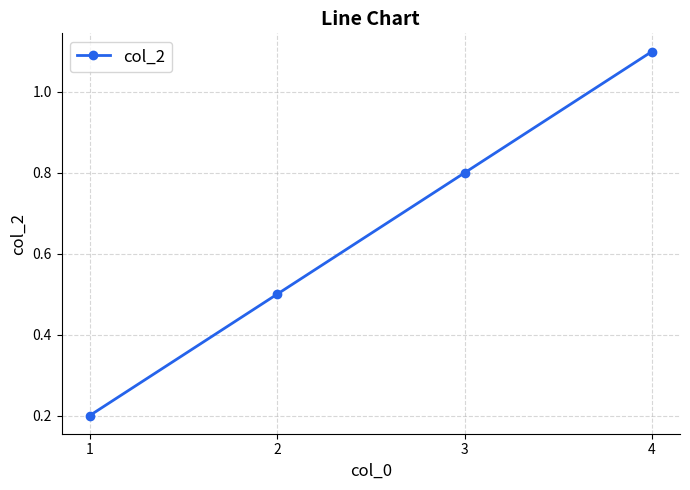

What is the value of the 4th point from the left?

1.1